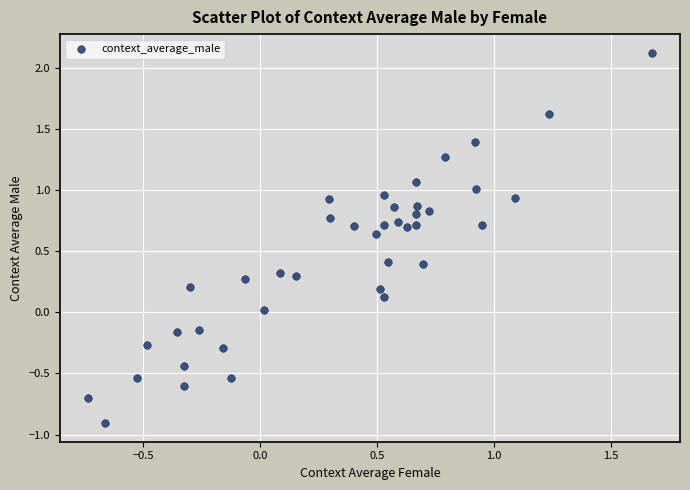

What is the range of Y values (max minus min)?

3.0